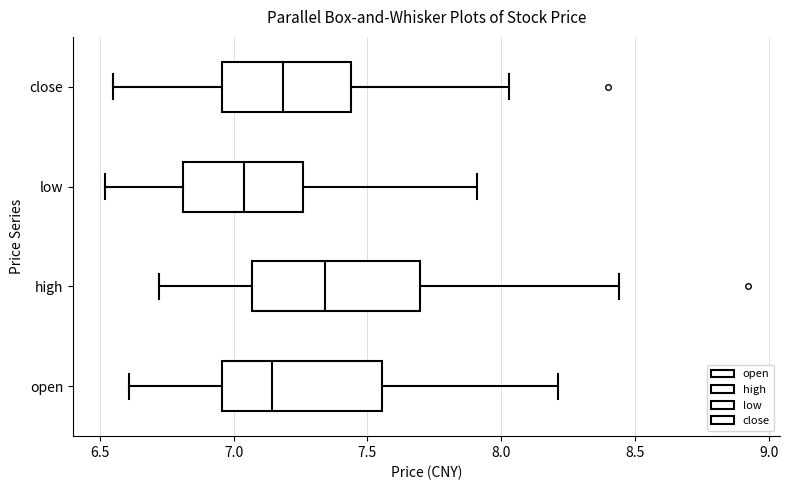

Where does the right whisker of the box for close end on the x-axis? The values are not printed on the chart, so give them approximately, as read against the axis.

8.05